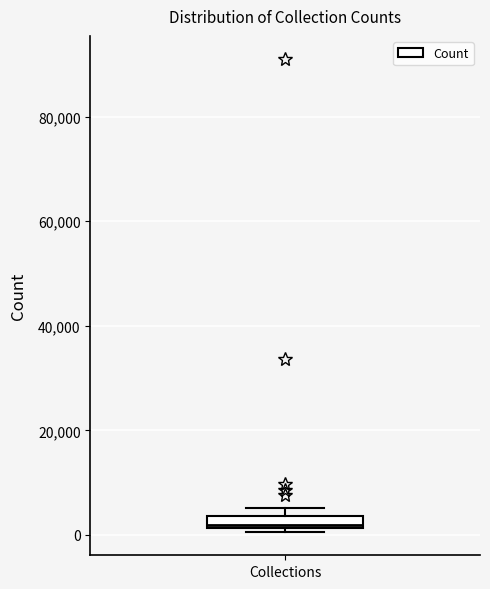

Where is the lower edge of the box for Collections on the y-axis? The values are not printed on the chart, so give them approximately, as read against the axis.

2000